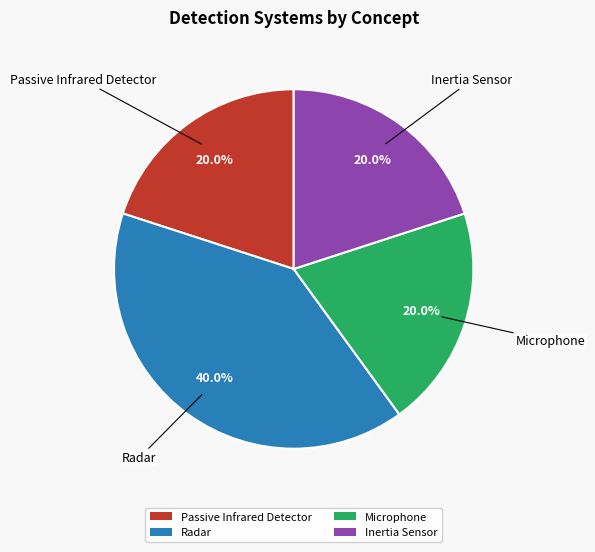

Is it true that Microphone is 20% of the pie?

True